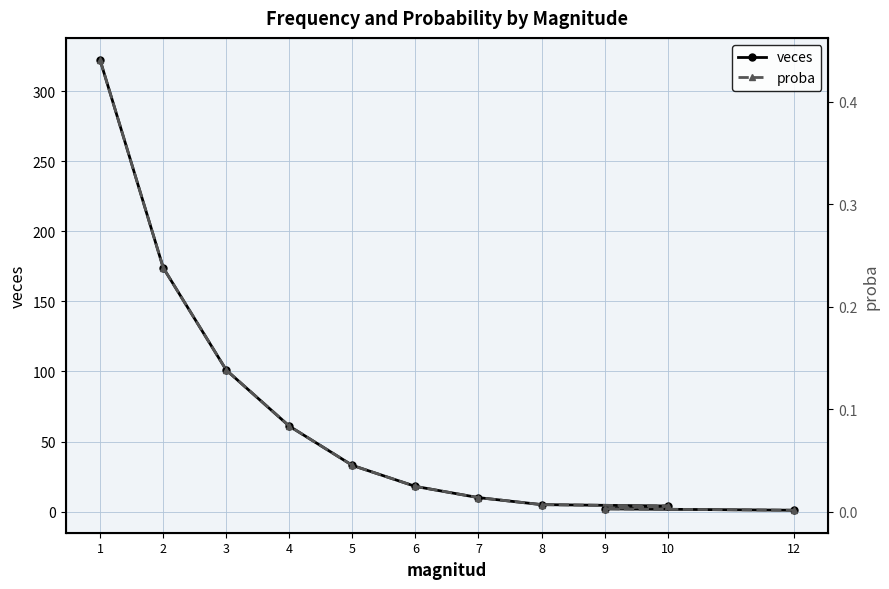

At which category is the sum across all series the highest?

1